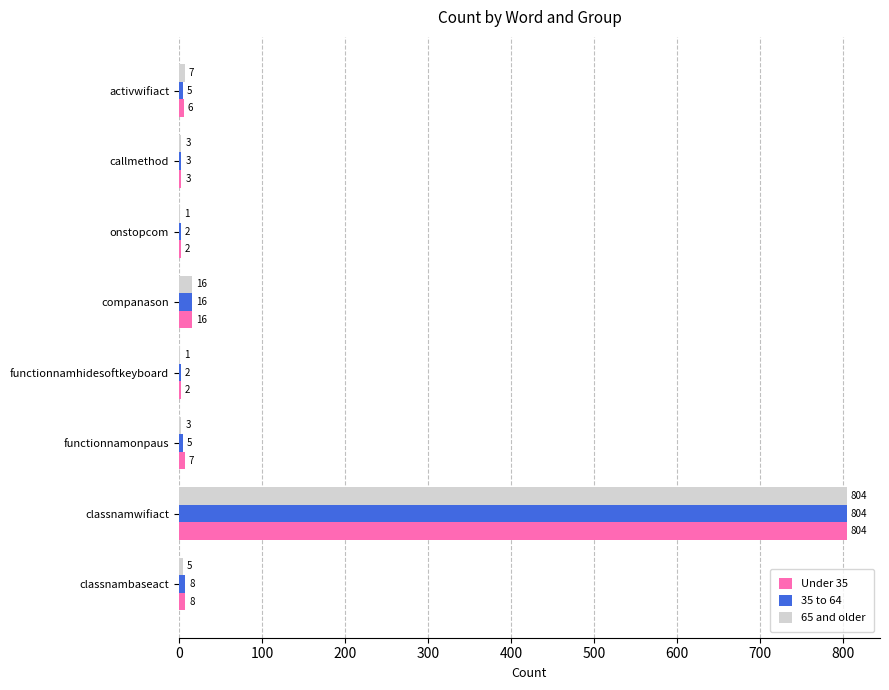

The 35 to 64 series shows 5 at activwifiact. True or false?

True